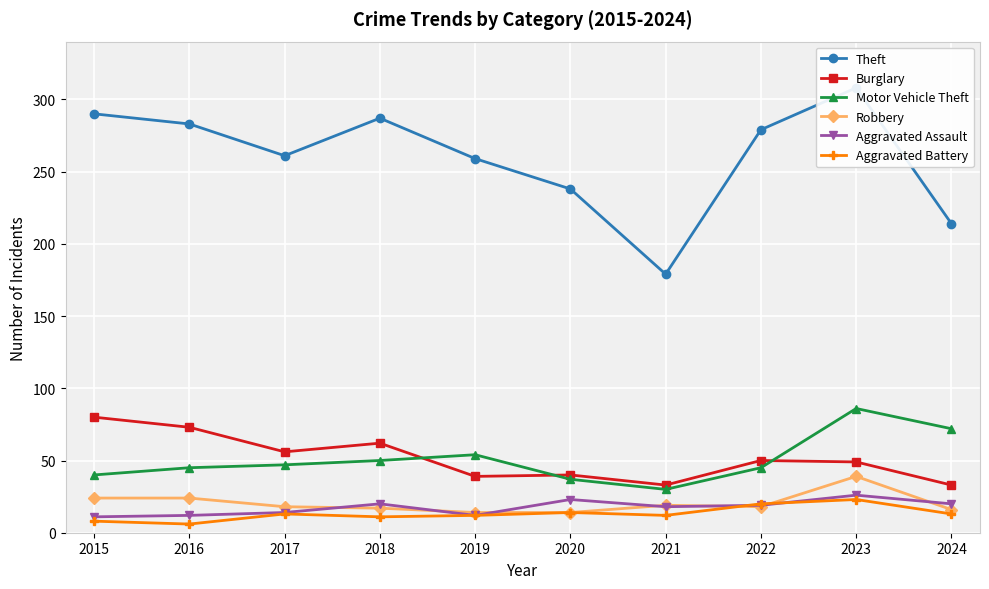

True or false: Motor Vehicle Theft and Robbery intersect in this chart.

False